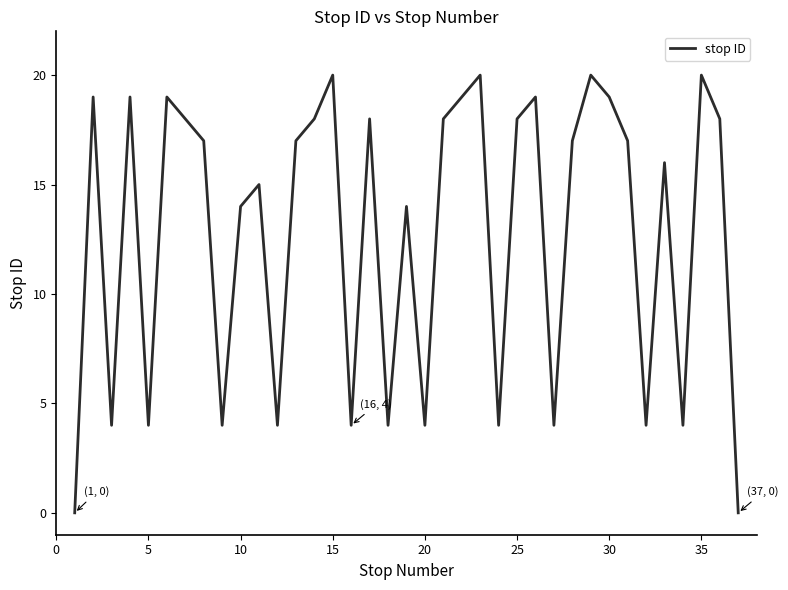

Does the chart display data point markers on the line(s)?

No